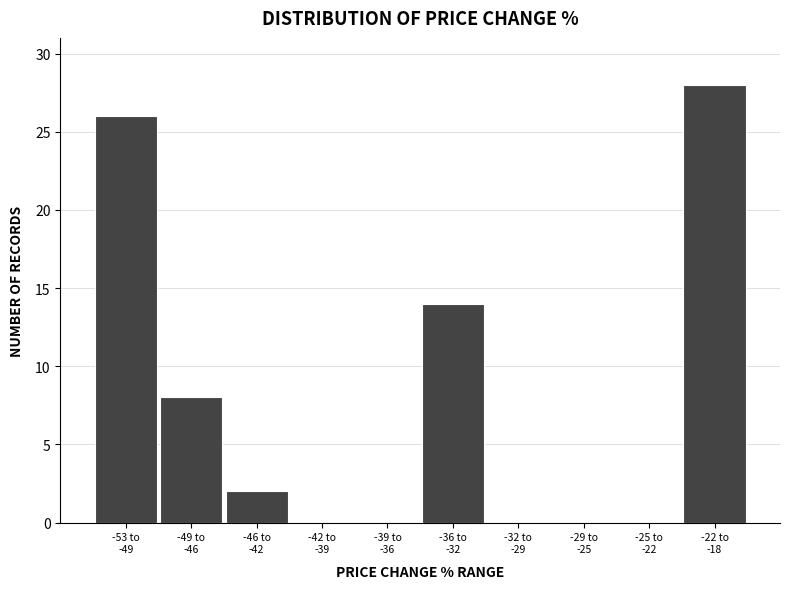

What is the maximum value shown in the chart?

28